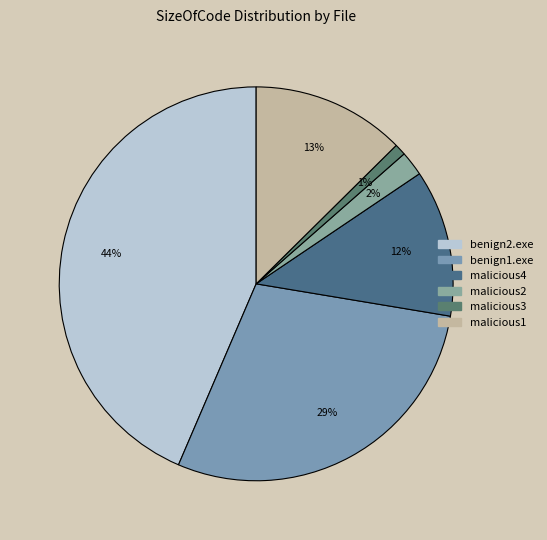

What is the smallest slice in the pie chart?

malicious3